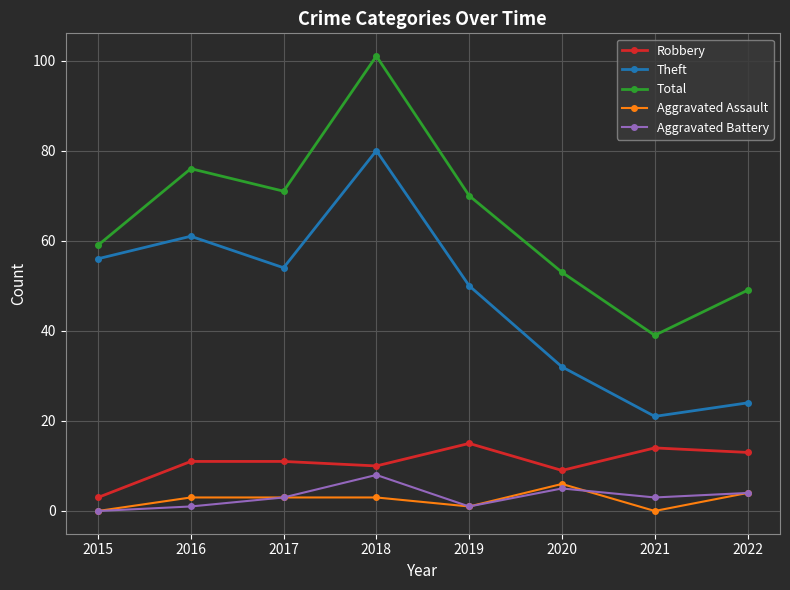

At how many categories does at least one series exceed 52?

6